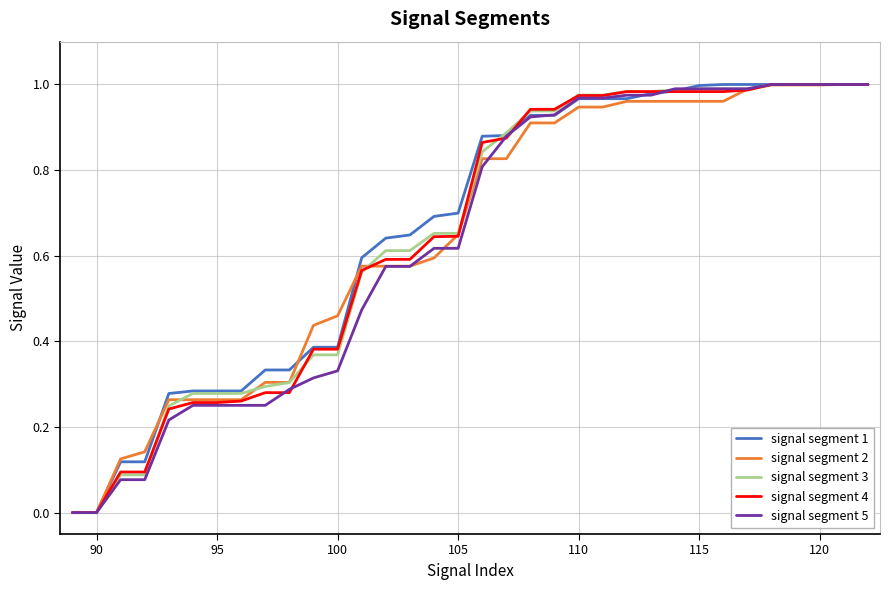

True or false: signal segment 1 has more than 1 interior local peaks.

False